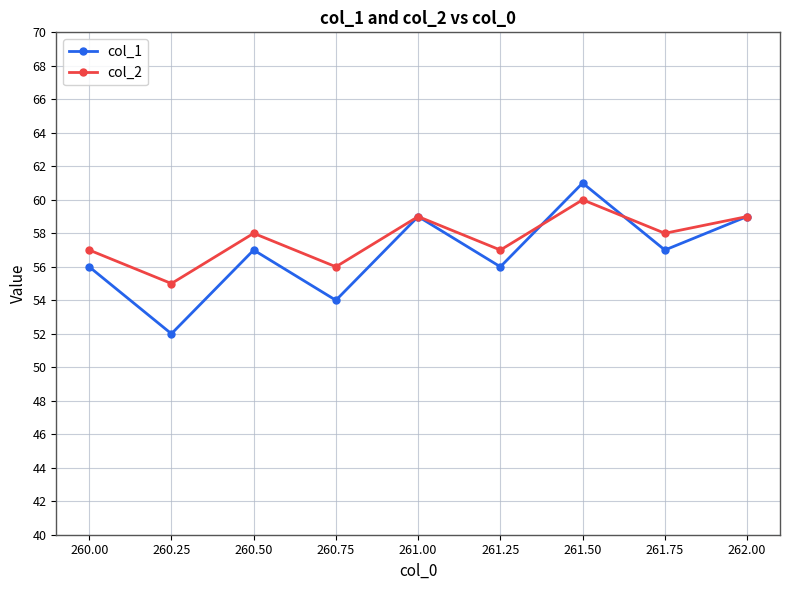

True or false: col_2 has more than 1 points higher than both neighbors.

True